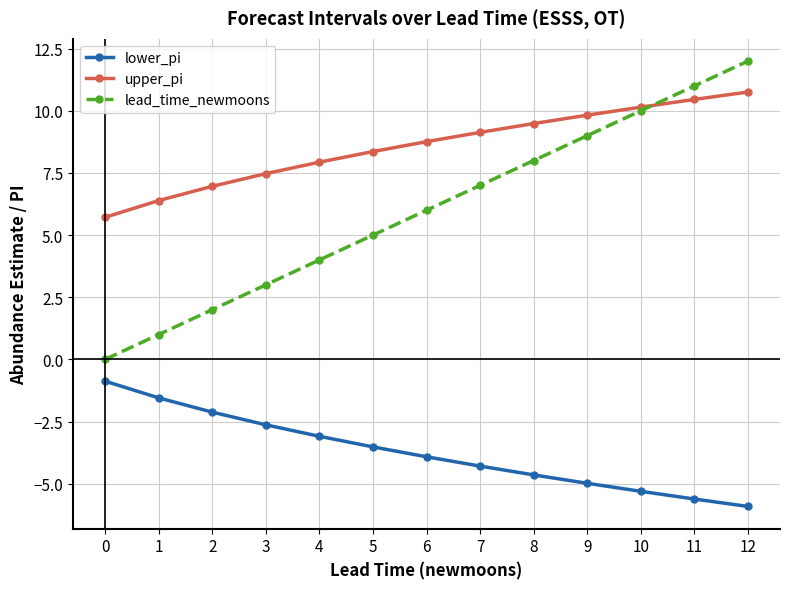

True or false: lead_time_newmoons and lower_pi intersect in this chart.

False